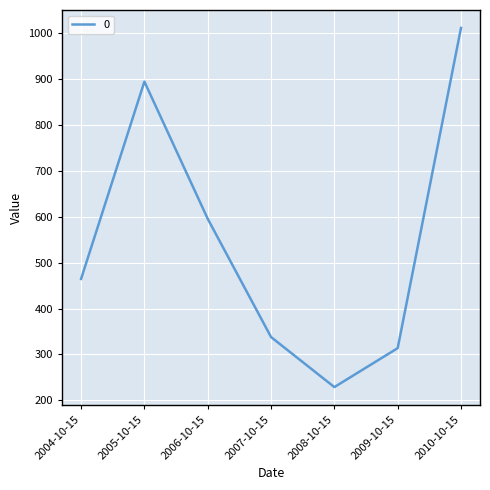

Approximately how many times larger is the value at 2007-10-15 compared to 2004-10-15?

0.7